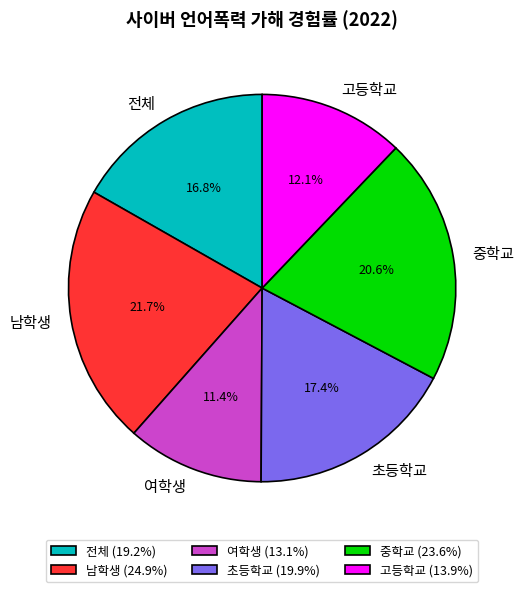

What portion of the pie excludes 여학생?

88.6%